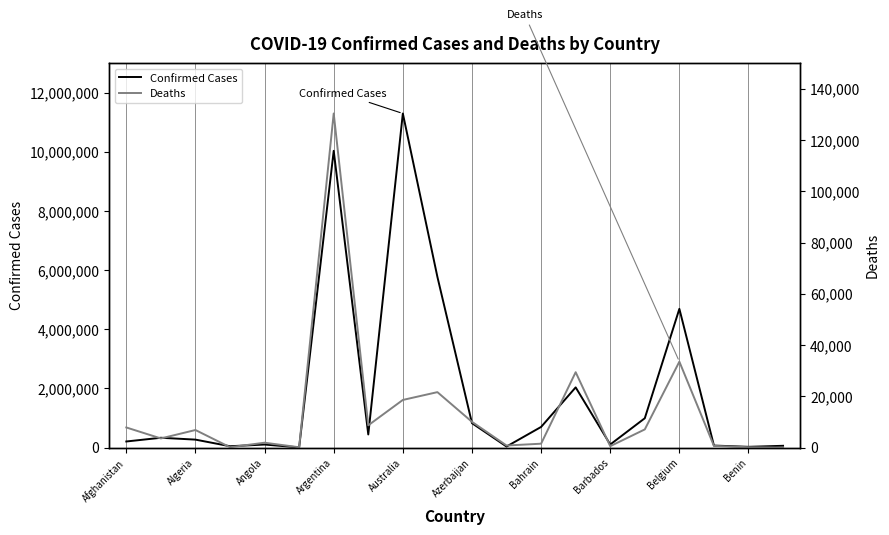

At which label does Confirmed Cases reach its peak?

Australia